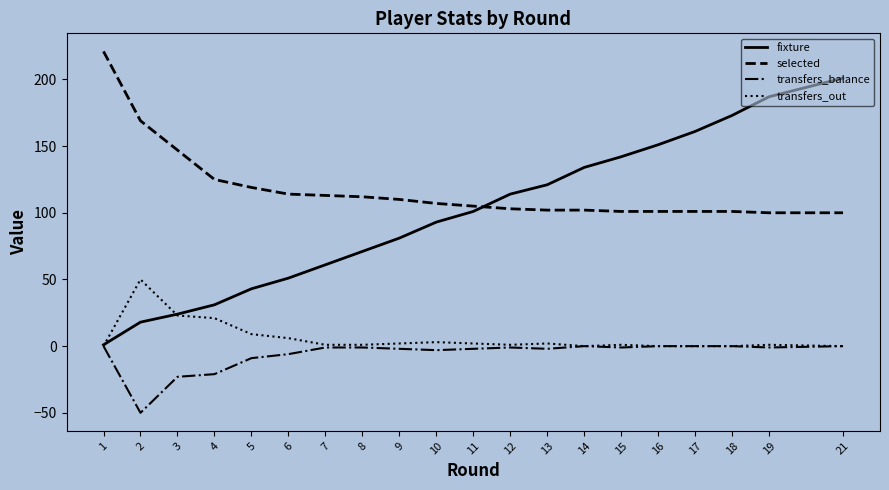

The transfers_balance series shows -6 at 6. True or false?

True